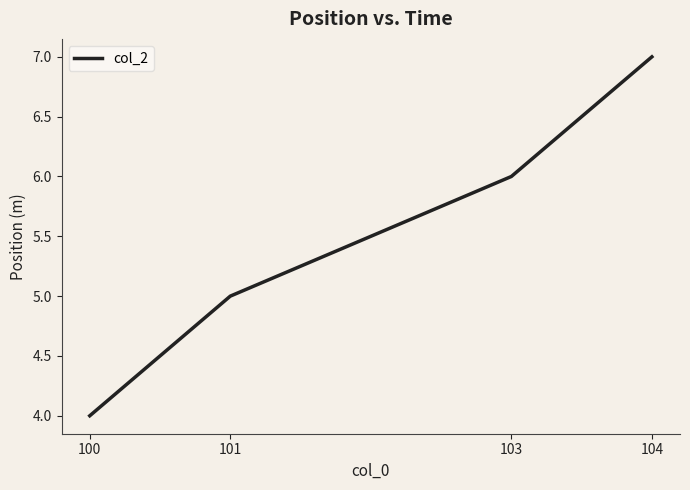

True or false: there are more than 0 points higher than both neighbors.

False